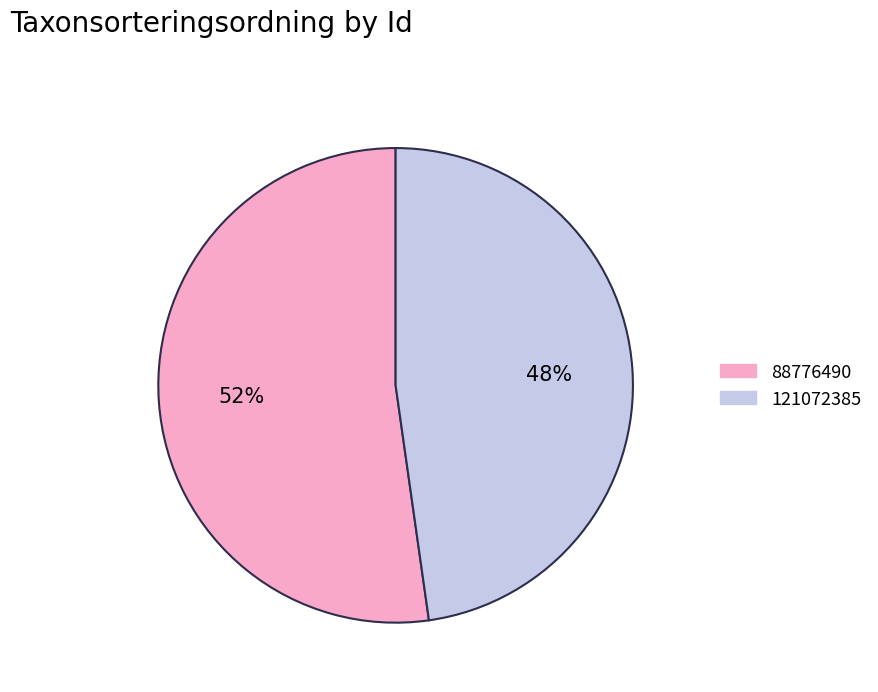

To the nearest percent, what is the difference between the 88776490 and 121072385 slice percentages?

4%